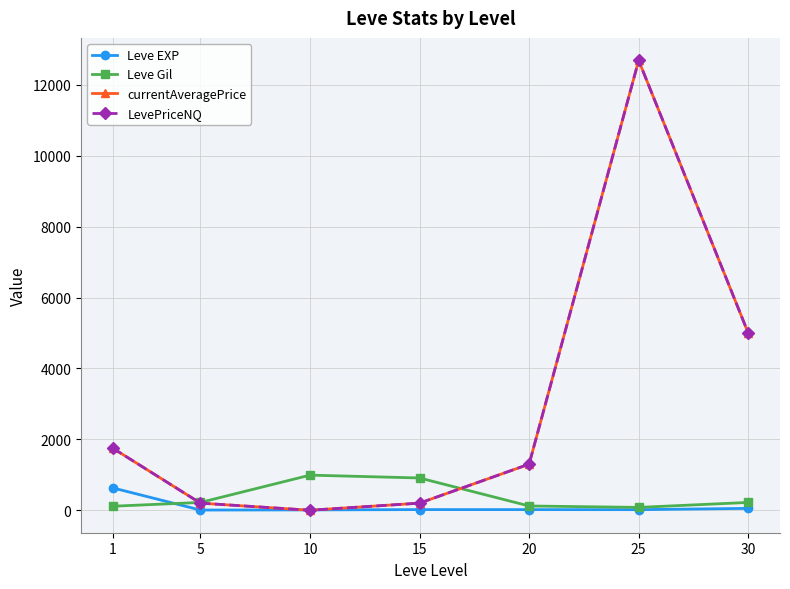

Is this an area chart (filled region under the line)?

No